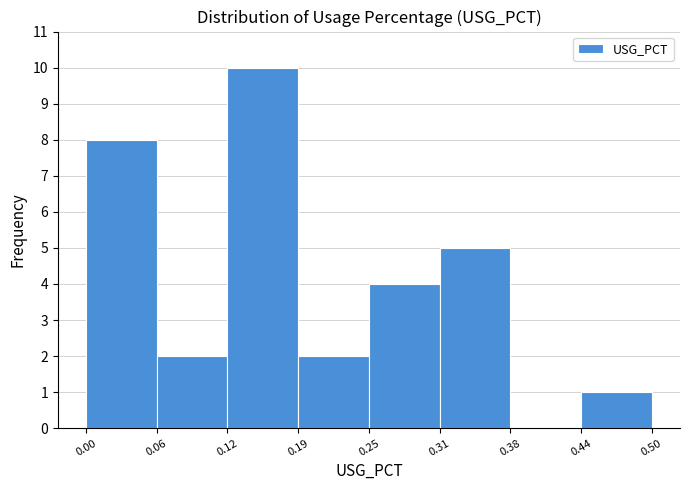

What is the height of the bar covering 0.12 to 0.19 on the x-axis? The values are not printed on the chart, so give them approximately, as read against the axis.

10